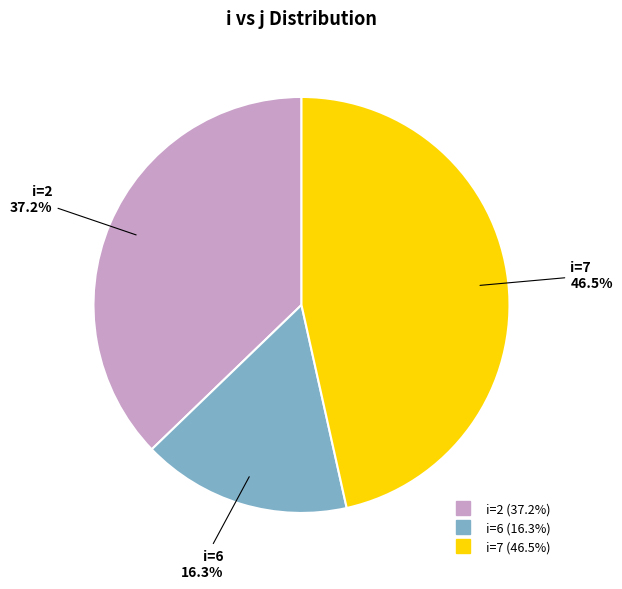

To the nearest percent, what is the average slice percentage?

33%